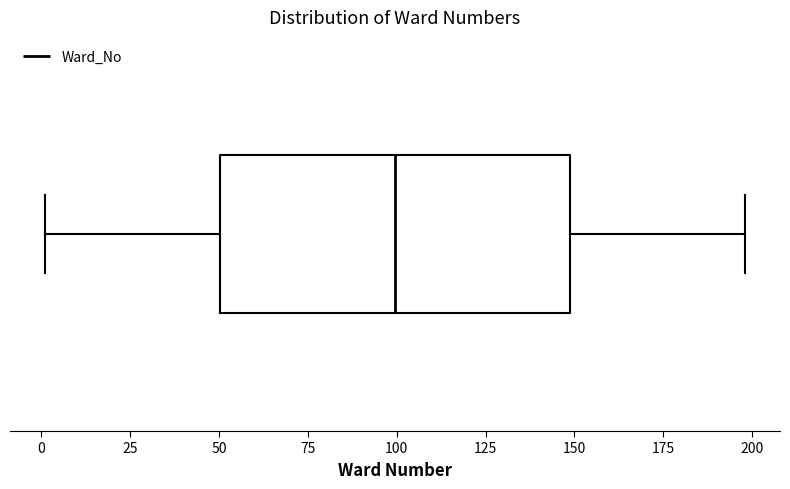

Transcribe this box plot: give where the median line is, the range the box spans, and where the two whiskers end, as read against the x-axis. The values are not printed on the chart, so give them approximately, as read against the axis.

median 100, box 50 to 150, whiskers 0 to 200